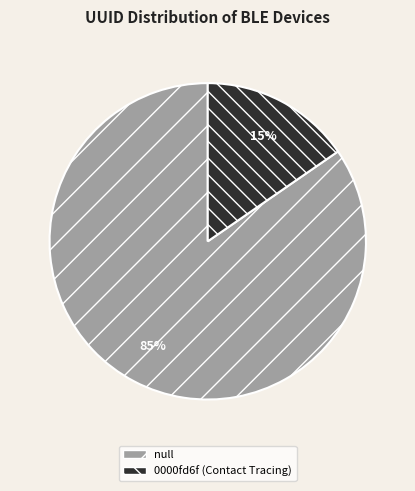

The 0000fd6f (Contact Tracing) slice represents 15% of the pie. True or false?

True